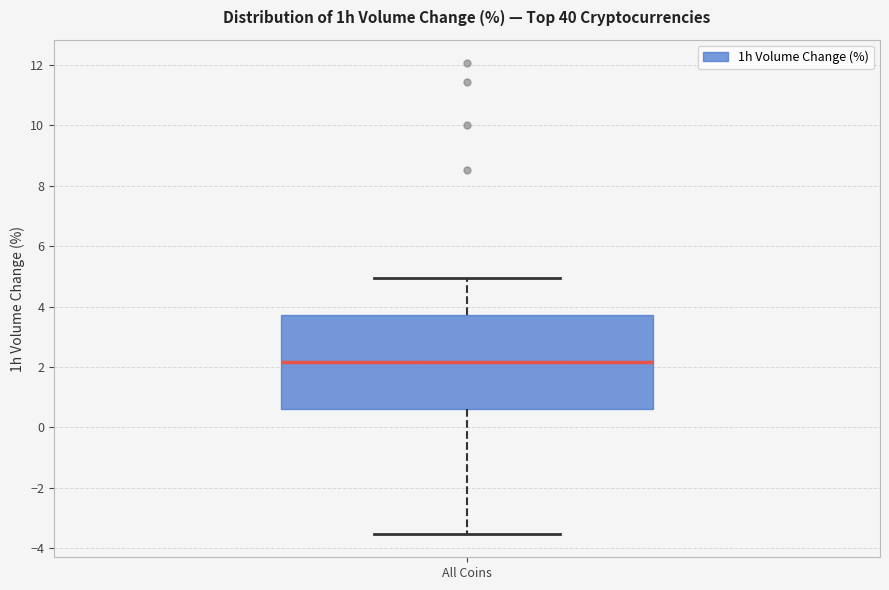

Transcribe this box plot: give where the median line is, the range the box spans, and where the two whiskers end, as read against the y-axis. The values are not printed on the chart, so give them approximately, as read against the axis.

median 2.2, box 0.6 to 3.8, whiskers -3.6 to 5.0